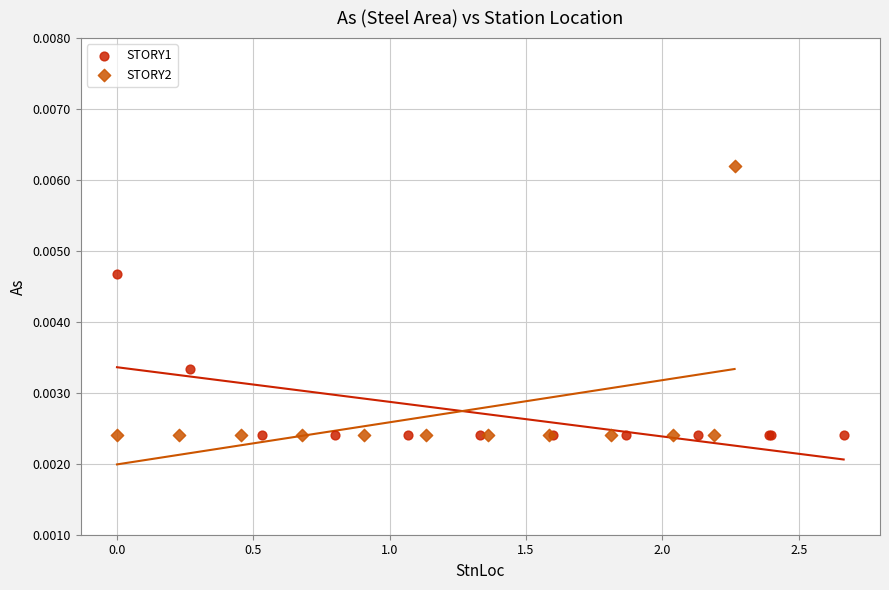

Which series has the widest spread of Y values?

STORY2